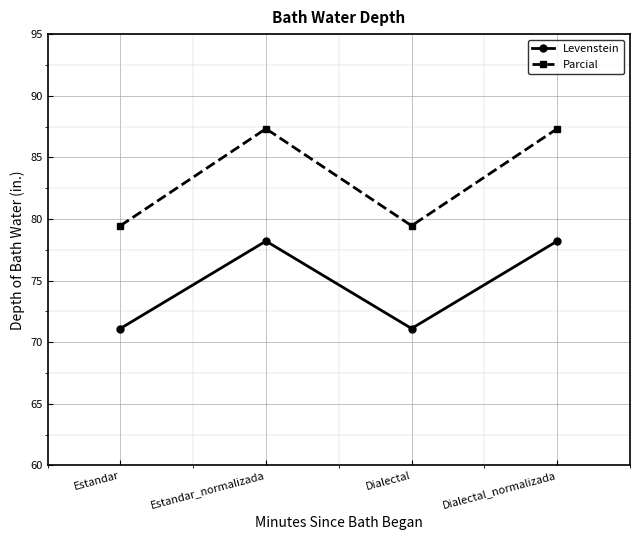

Count the number of data series in this chart.

2